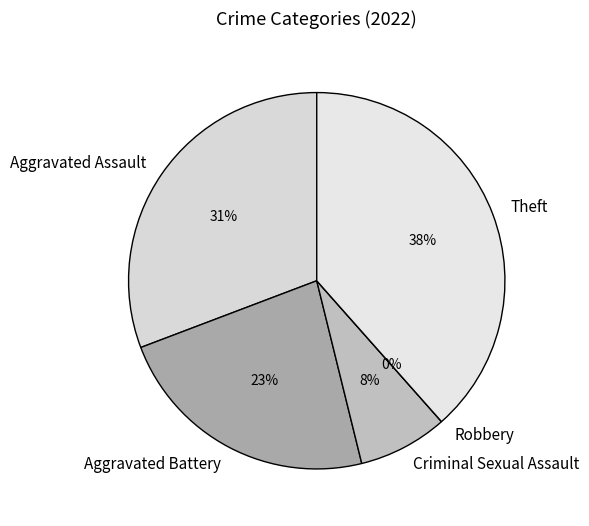

Combined, what portion of the pie is Theft and Robbery?

38.5%